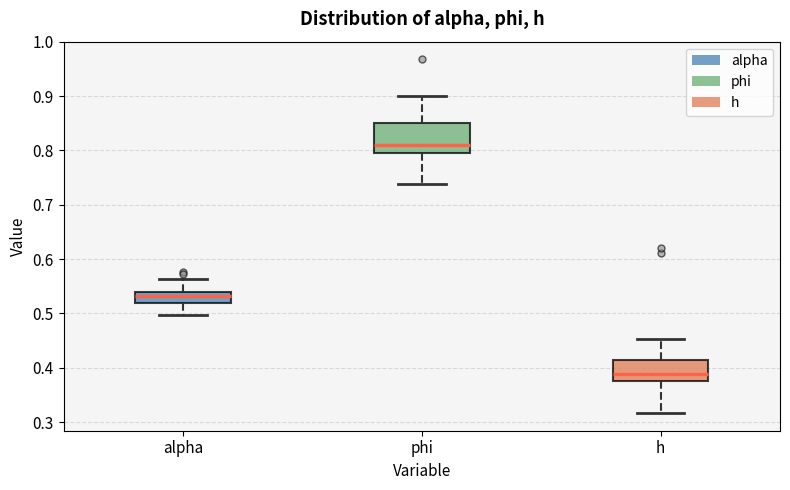

Reading left to right, read every box against the y-axis: the position of its median line, the range the box covers, and the ends of its whiskers. The values are not printed on the chart, so give them approximately, as read against the axis.

alpha: median 0.53, box 0.52 to 0.54, whiskers 0.50 to 0.56
phi: median 0.81, box 0.79 to 0.85, whiskers 0.74 to 0.90
h: median 0.39, box 0.37 to 0.41, whiskers 0.32 to 0.45